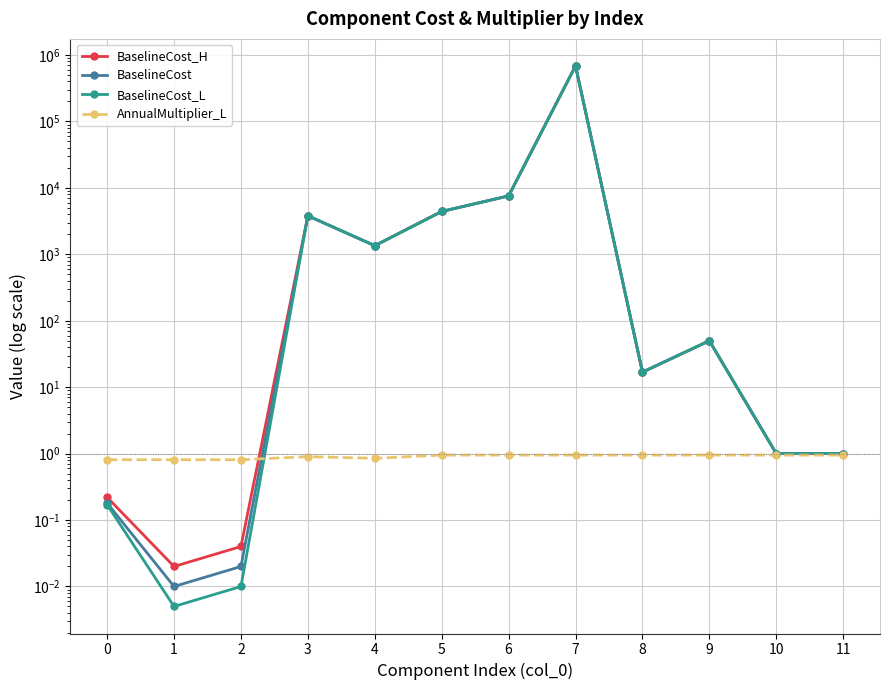

How many data points does each series have?

12